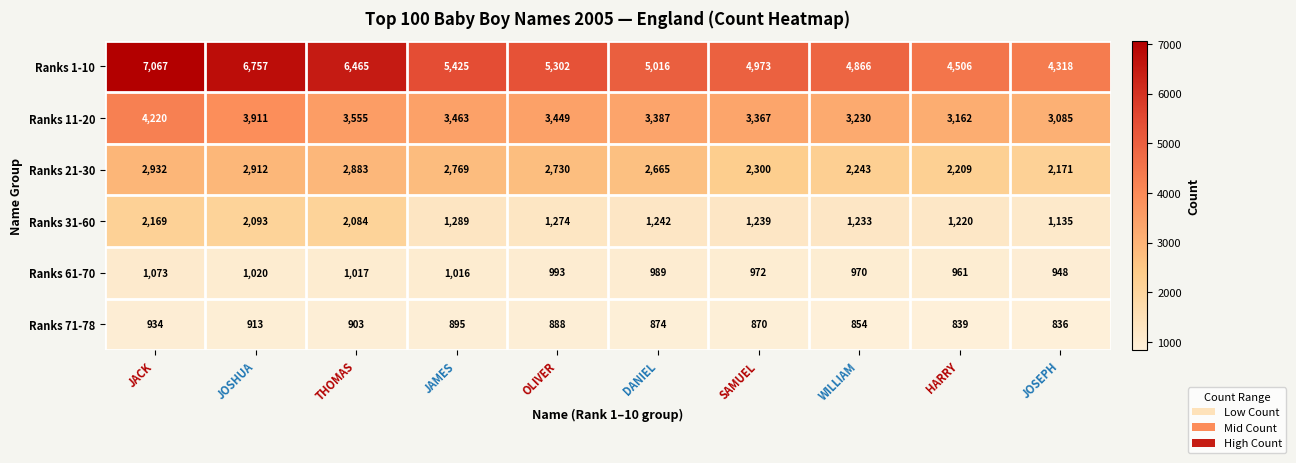

What is the greatest value displayed?

7067